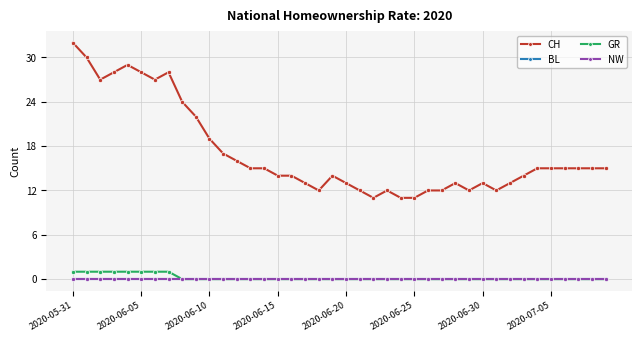

Count the number of data series in this chart.

4